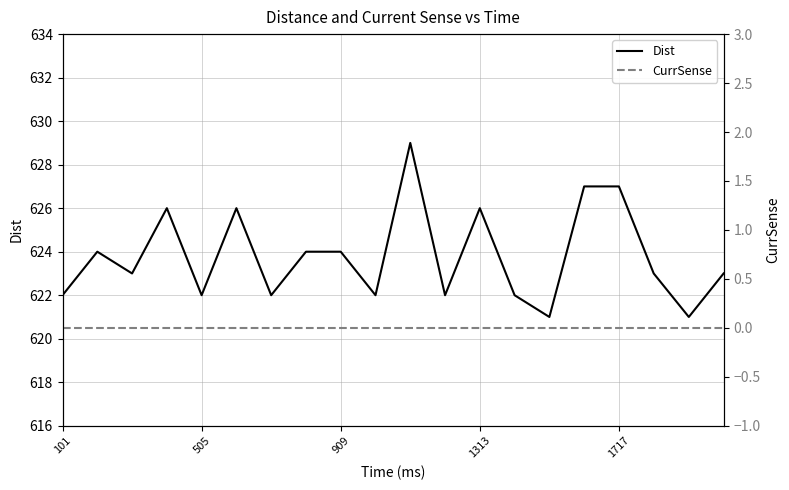

True or false: CurrSense has more than 2 points higher than both neighbors.

False